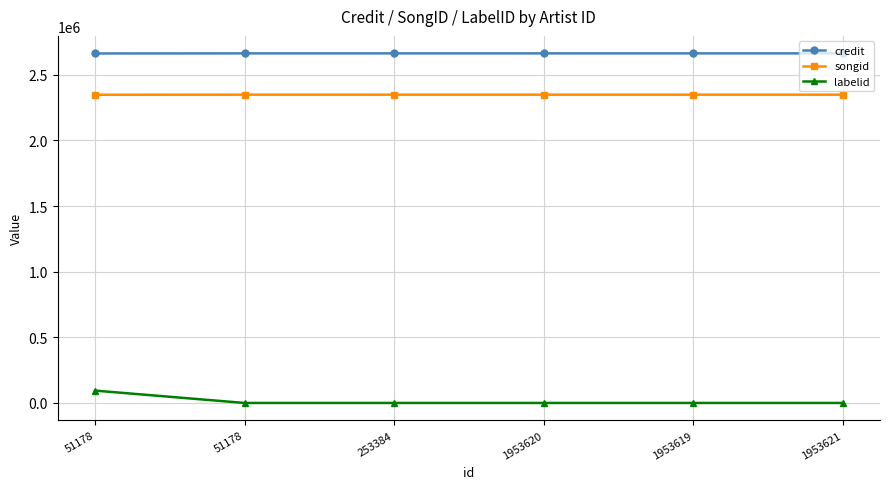

True or false: credit and songid intersect in this chart.

False